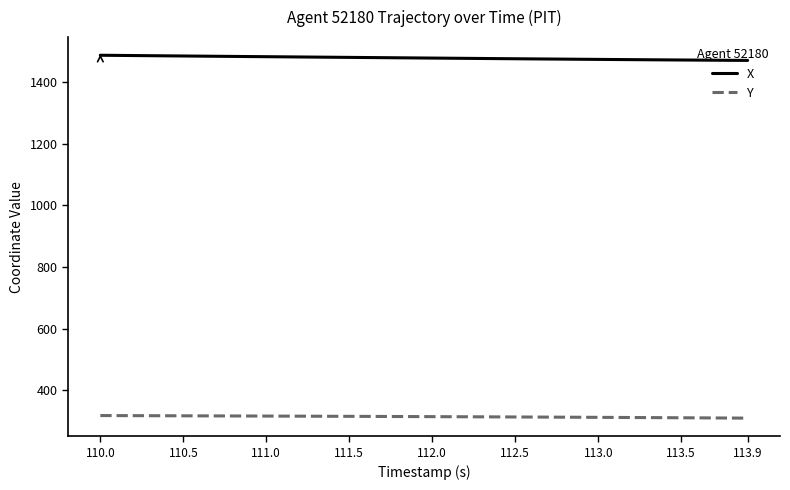

List the series in order of their peak value, lowest first.

Y, X